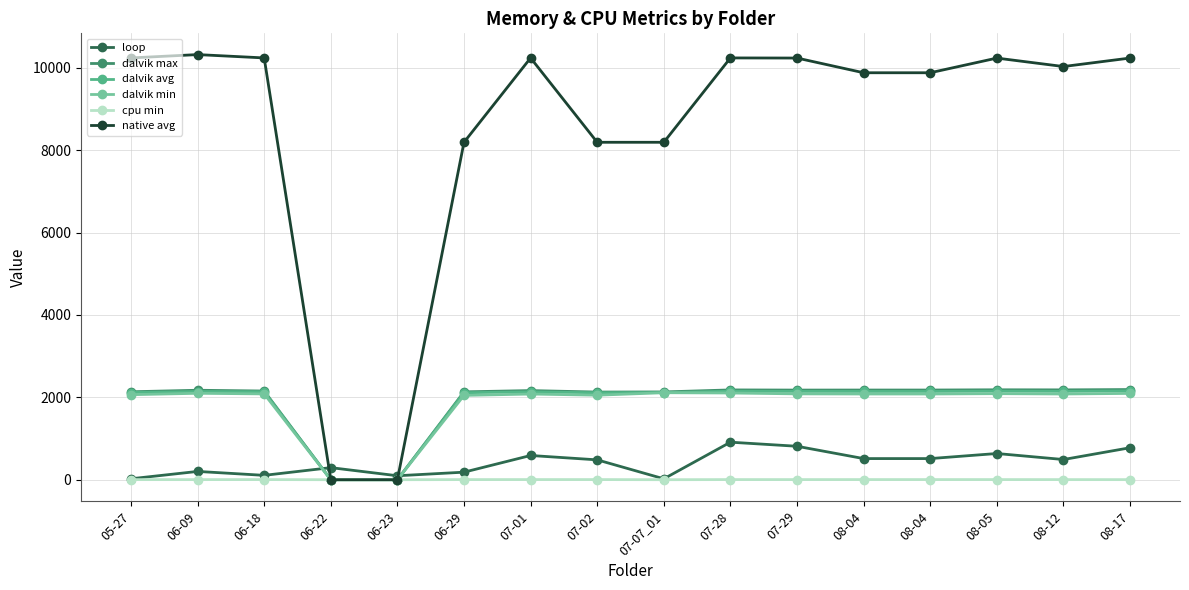

How many values in the cpu min series are below 2?

4